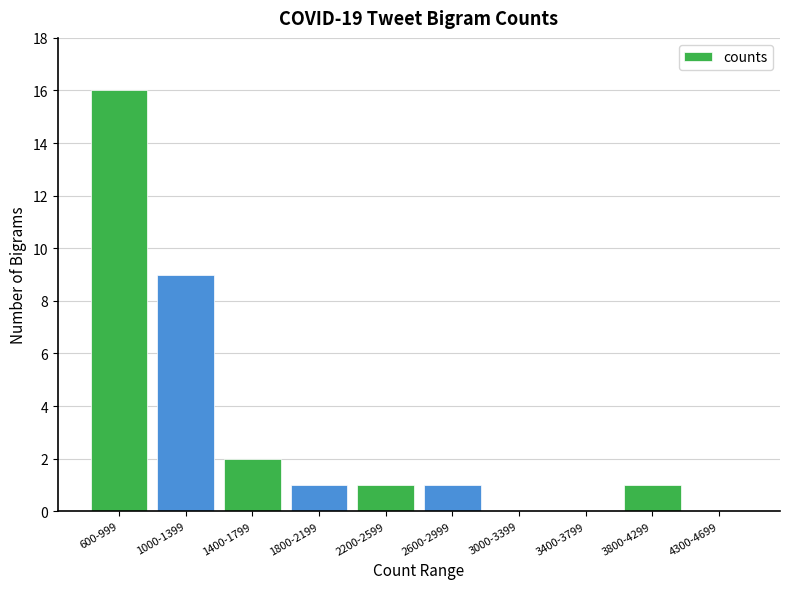

Reading left to right, extract all data points from this chart.

600-999=16	1000-1399=9	1400-1799=2	1800-2199=1	2200-2599=1	2600-2999=1	3000-3399=0	3400-3799=0	3800-4299=1	4300-4699=0